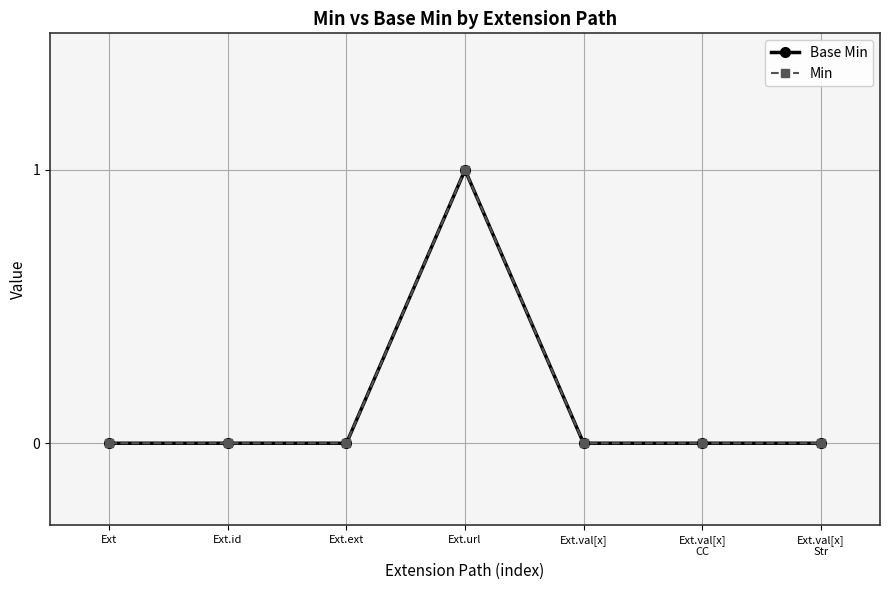

Is this an area chart (filled region under the line)?

No